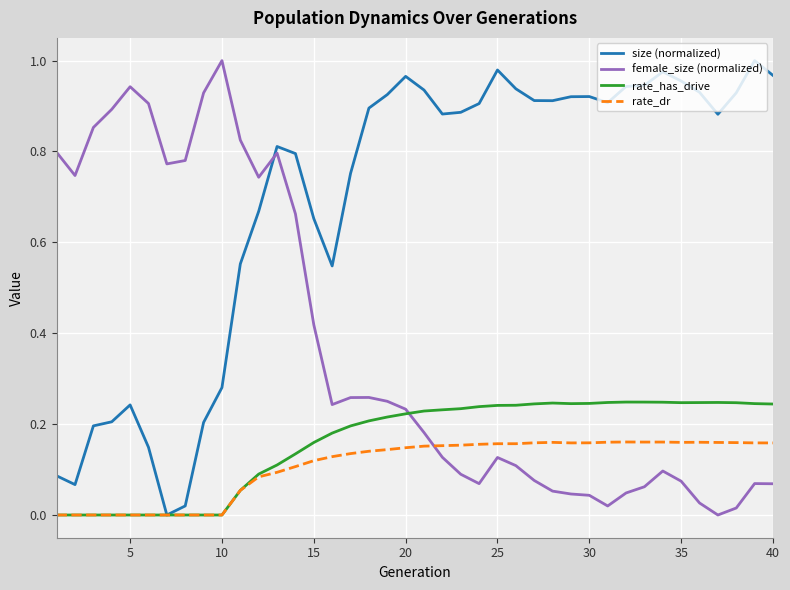

Is this an area chart (filled region under the line)?

No